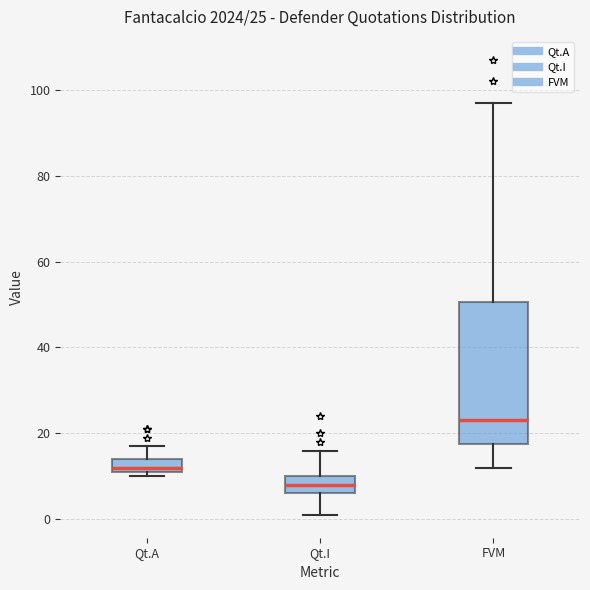

Which box is the tallest, from its lower edge to its upper edge?

FVM